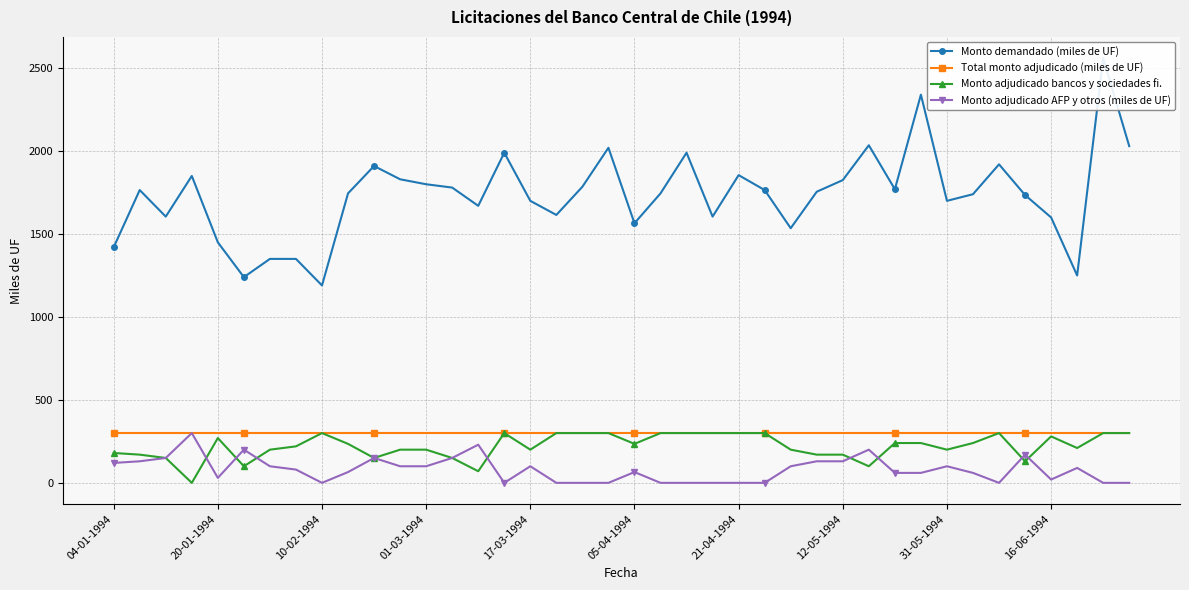

True or false: Total monto adjudicado (miles de UF) has a value of 92 at 26.

False